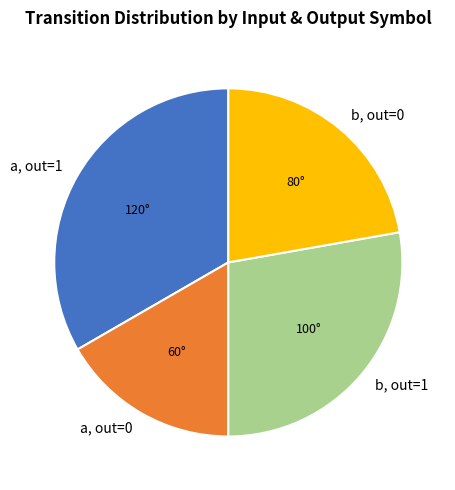

Is there any slice that represents more than half of the pie?

No